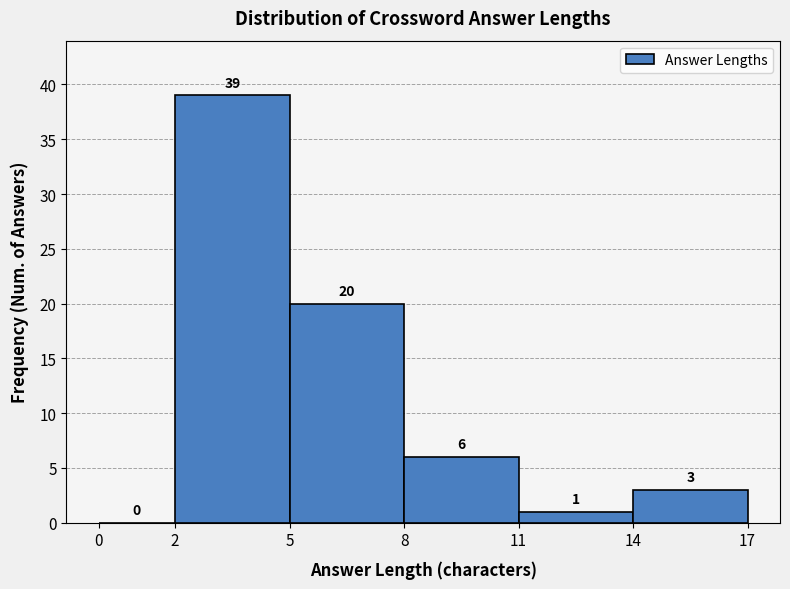

Reading left to right, transcribe this chart: for each bar, give the range it covers on the x-axis and its height.

0 to 2: 0
2 to 5: 39
5 to 8: 20
8 to 11: 6
11 to 14: 1
14 to 17: 3